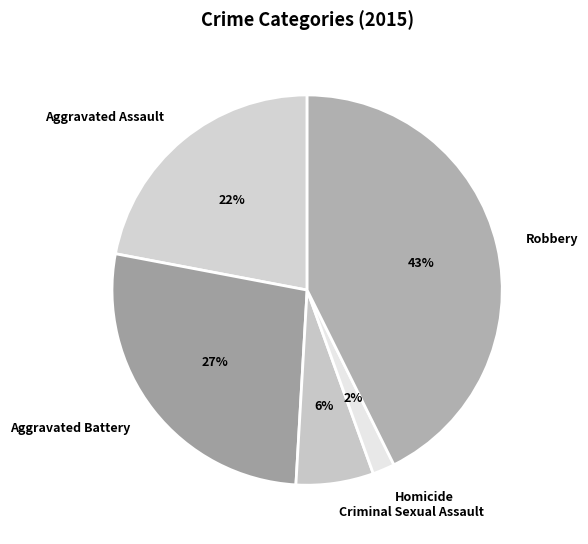

Which category has the biggest portion of the pie?

Robbery